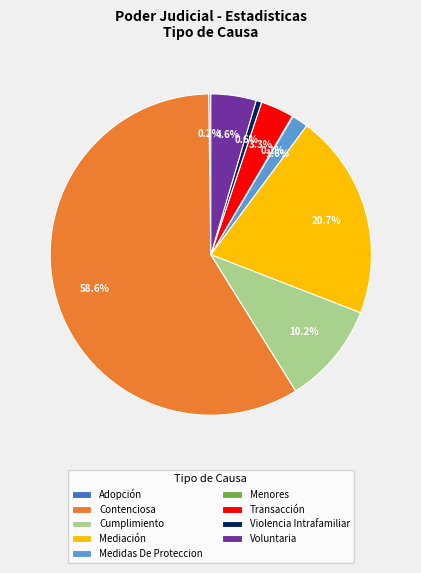

What portion of the pie excludes Voluntaria?

95.4%